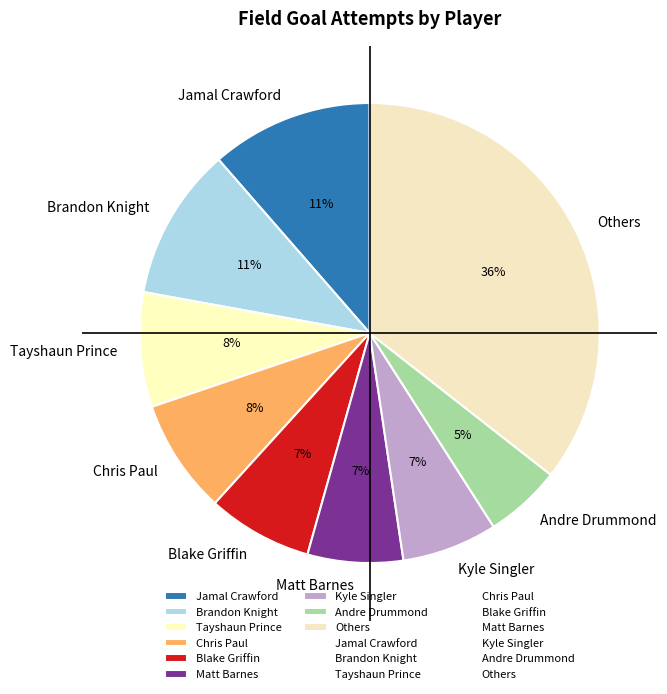

To the nearest percent, what is the average slice percentage?

11%